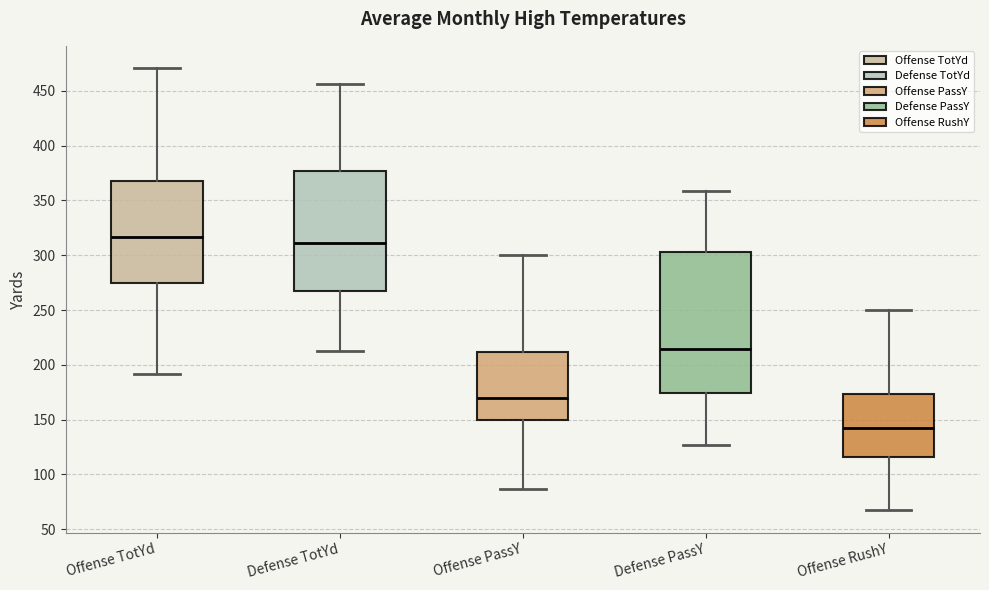

Reading left to right, transcribe this box plot: for each box, give where its median line is, the range the box spans, and where its two whiskers end, as read against the y-axis. The values are not printed on the chart, so give them approximately, as read against the axis.

Offense TotYd: median 315, box 275 to 370, whiskers 190 to 470
Defense TotYd: median 310, box 265 to 375, whiskers 215 to 455
Offense PassY: median 170, box 150 to 210, whiskers 85 to 300
Defense PassY: median 215, box 175 to 305, whiskers 125 to 360
Offense RushY: median 140, box 115 to 175, whiskers 65 to 250